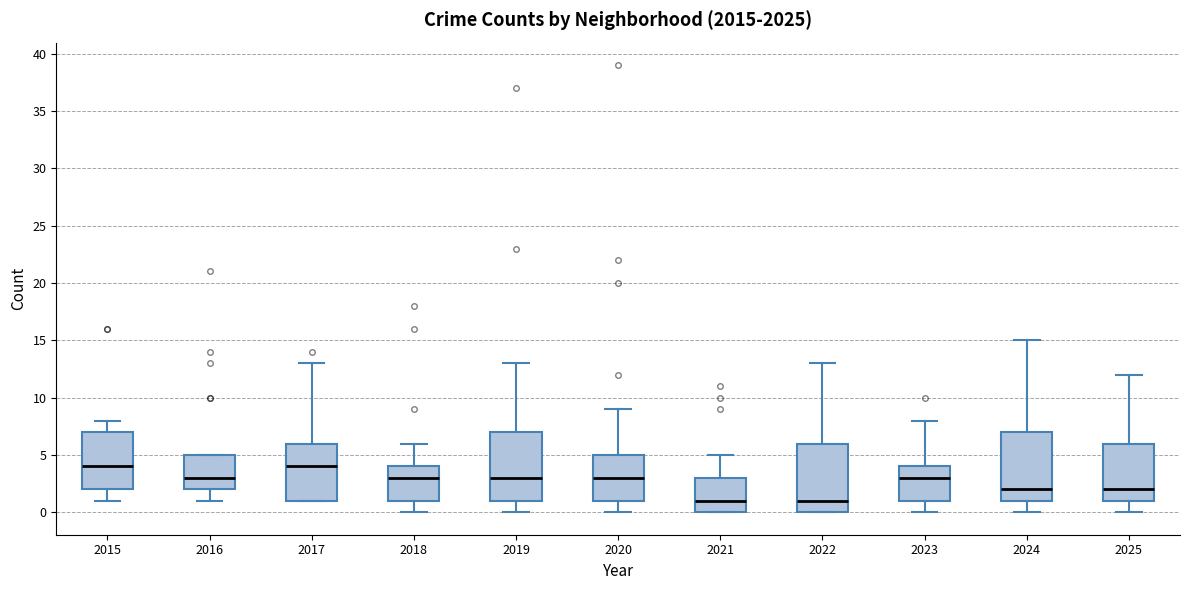

Reading left to right, transcribe this box plot: for each box, give where its median line is, the range the box spans, and where its two whiskers end, as read against the y-axis. The values are not printed on the chart, so give them approximately, as read against the axis.

2015: median 4, box 2 to 7, whiskers 1 to 8
2016: median 3, box 2 to 5, whiskers 1 to 5
2017: median 4, box 1 to 6, whiskers 1 to 13
2018: median 3, box 1 to 4, whiskers 0 to 6
2019: median 3, box 1 to 7, whiskers 0 to 13
2020: median 3, box 1 to 5, whiskers 0 to 9
2021: median 1, box 0 to 3, whiskers 0 to 5
2022: median 1, box 0 to 6, whiskers 0 to 13
2023: median 3, box 1 to 4, whiskers 0 to 8
2024: median 2, box 1 to 7, whiskers 0 to 15
2025: median 2, box 1 to 6, whiskers 0 to 12